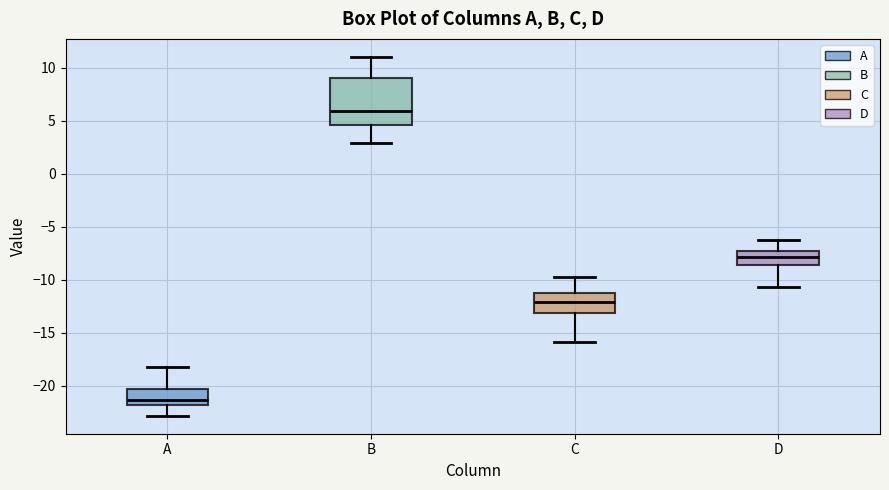

Which box is the tallest, from its lower edge to its upper edge?

B